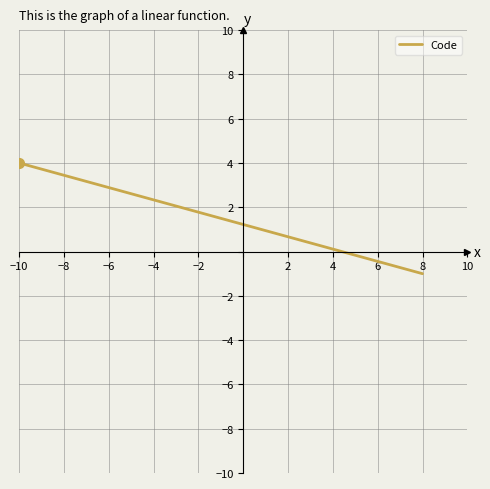

What is the value of the 2nd point from the left?

3.5